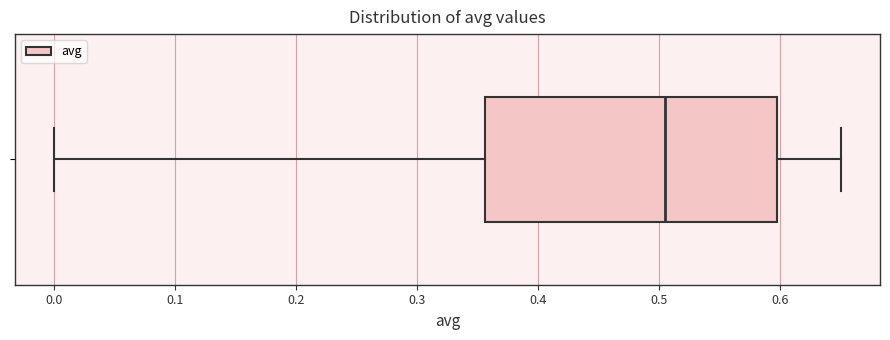

Read this box plot against the x-axis: the position of the median line, the range covered by the box, and the ends of both whiskers. The values are not printed on the chart, so give them approximately, as read against the axis.

median 0.51, box 0.36 to 0.60, whiskers 0.00 to 0.65